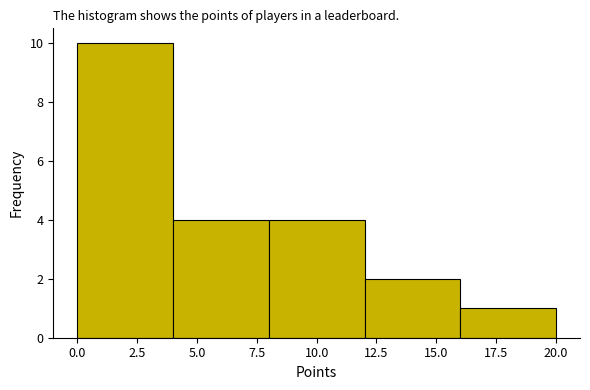

Which range on the x-axis has the tallest bar?

0 to 4